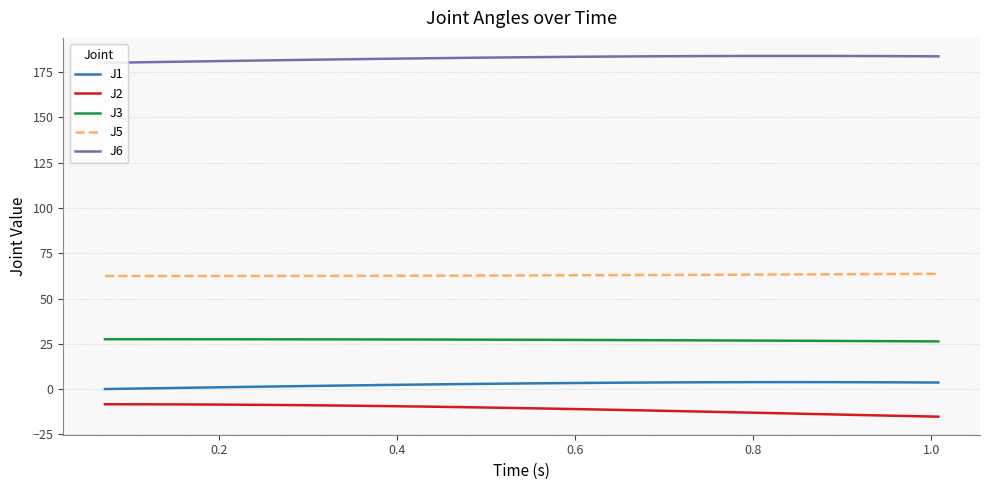

What is the difference between the maximum and minimum values in the J2 series?

6.9